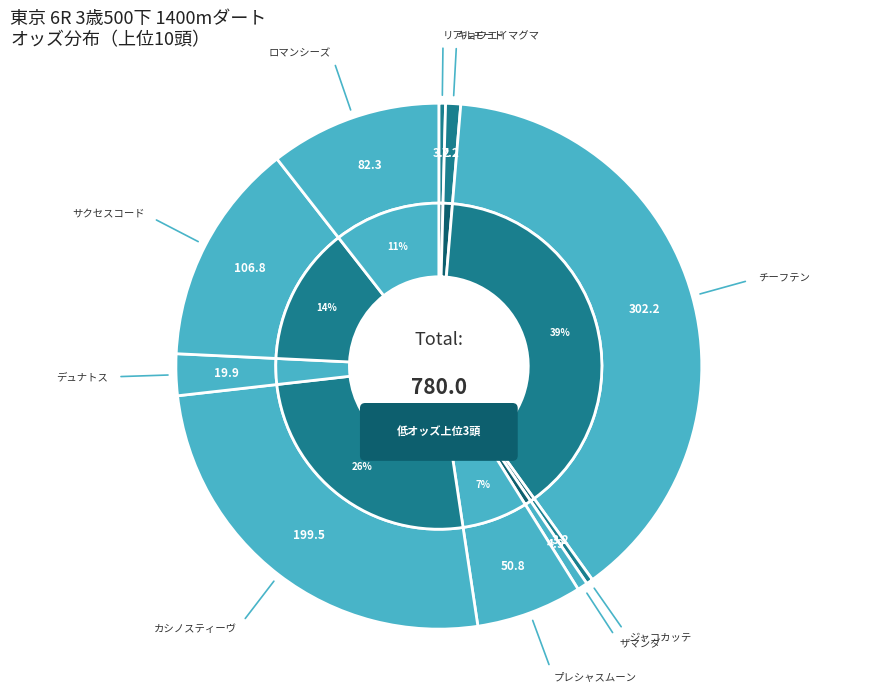

True or false: リアルモード accounts for 1% of the total.

False